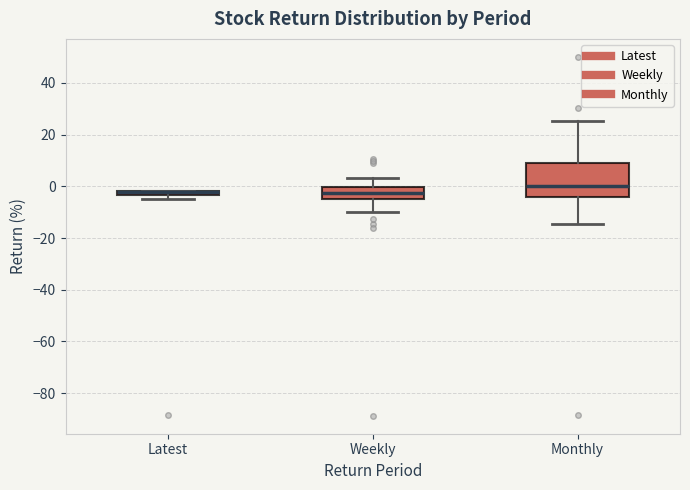

Where does the upper whisker of the box for Monthly end on the y-axis? The values are not printed on the chart, so give them approximately, as read against the axis.

26